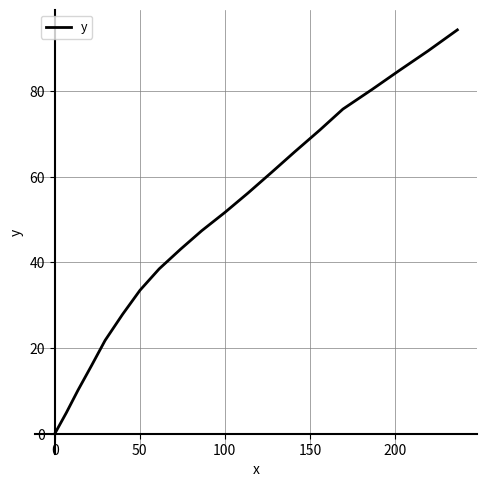

What is the greatest value displayed?

94.3